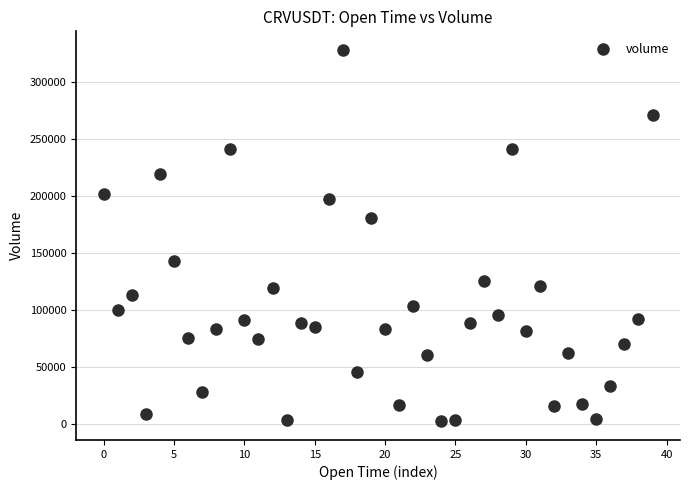

What Y value in the scatter plot is closest to 164906?

180147.8